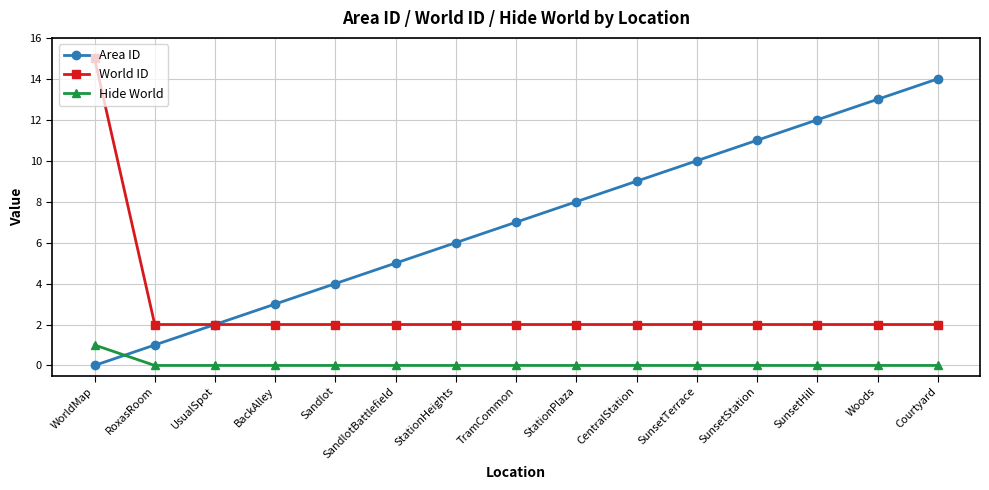

Is it true that World ID equals 3 at Sandlot?

False